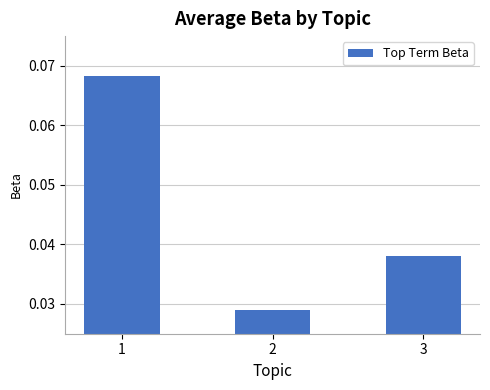

Where is the data nearest to the value 0?

2